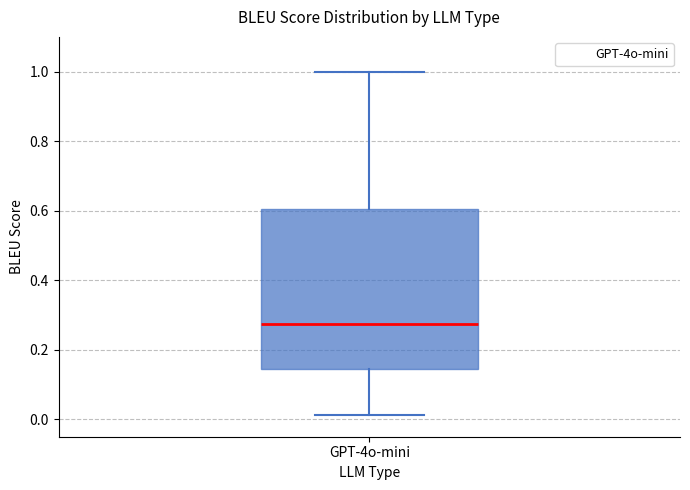

Transcribe this box plot: give where the median line is, the range the box spans, and where the two whiskers end, as read against the y-axis. The values are not printed on the chart, so give them approximately, as read against the axis.

median 0.28, box 0.14 to 0.60, whiskers 0.02 to 1.00